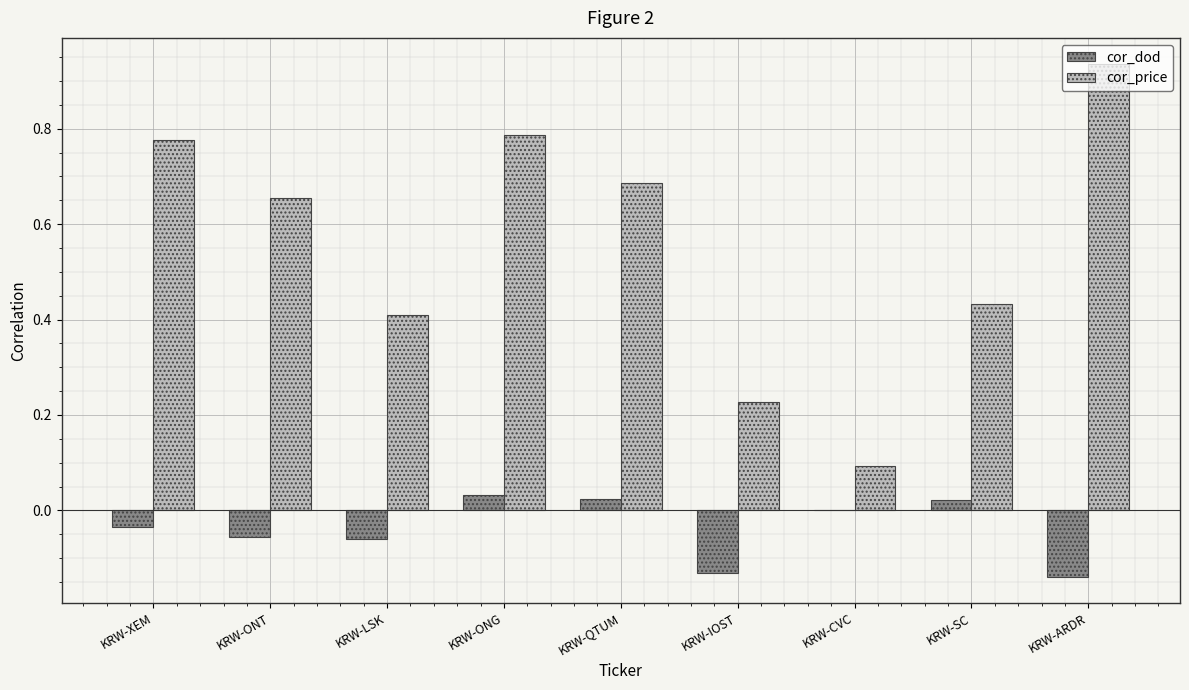

Between KRW-LSK and KRW-ARDR, which series saw the biggest shift?

cor_price